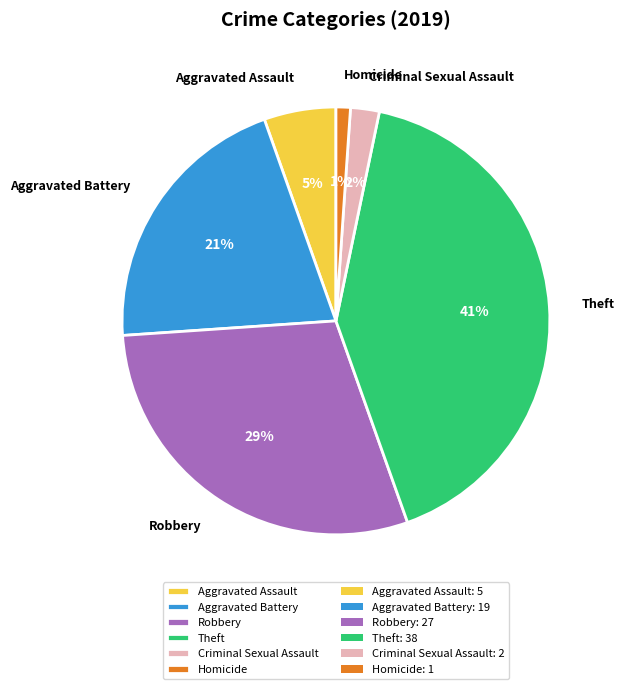

Approximately how many times larger is the value at Criminal Sexual Assault compared to Aggravated Battery?

0.1